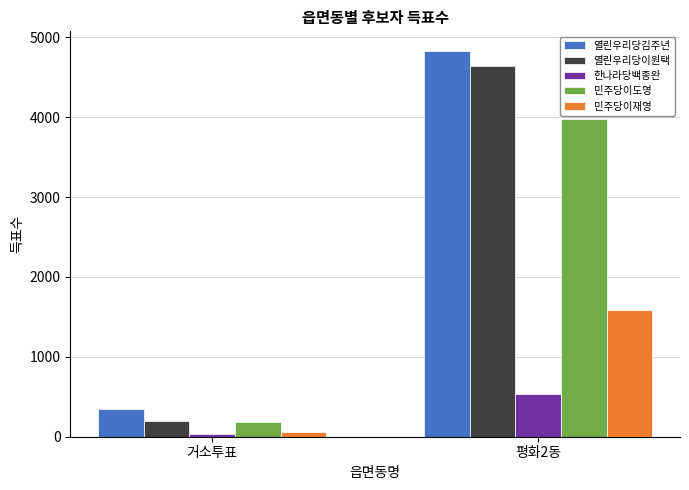

The value of 민주당이도영 at 평화2동 is 3976. True or false?

True